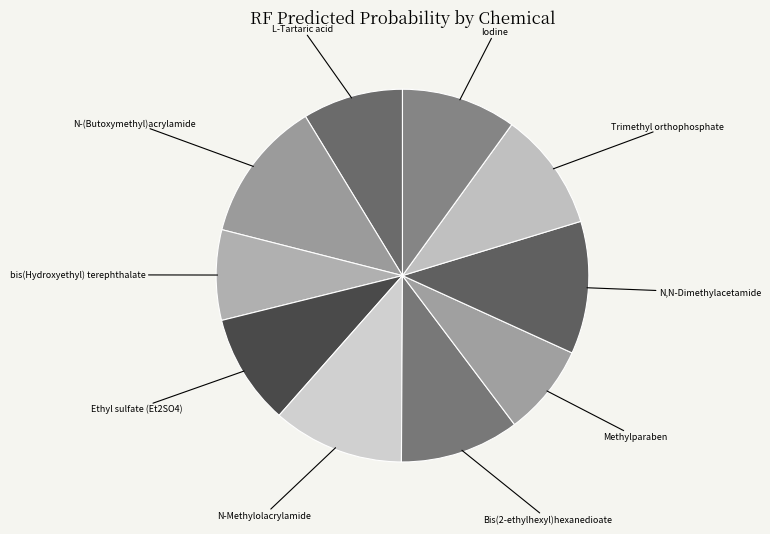

Count the number of slices in the pie.

10